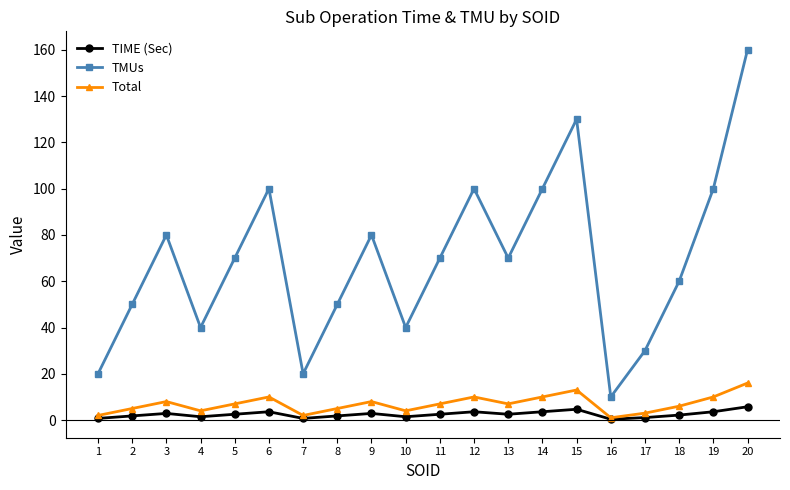

True or false: TMUs and TIME (Sec) cross at least once.

False